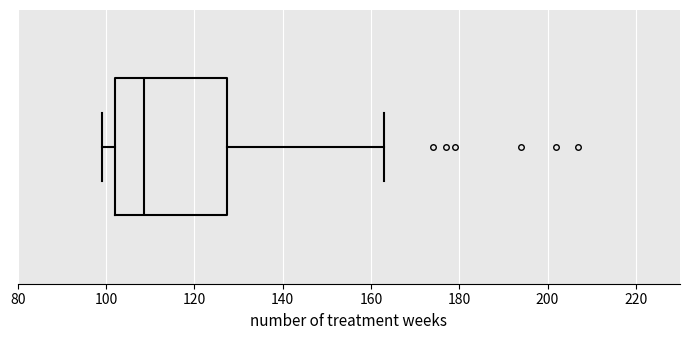

Where does the right whisker of the box end on the x-axis? The values are not printed on the chart, so give them approximately, as read against the axis.

164